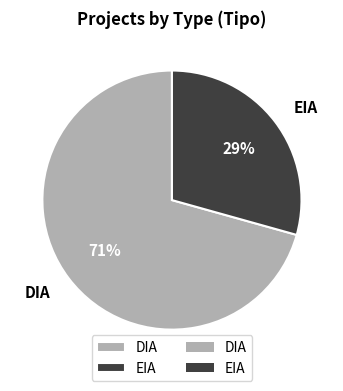

To the nearest percent, what is the combined percentage of EIA and DIA?

100%